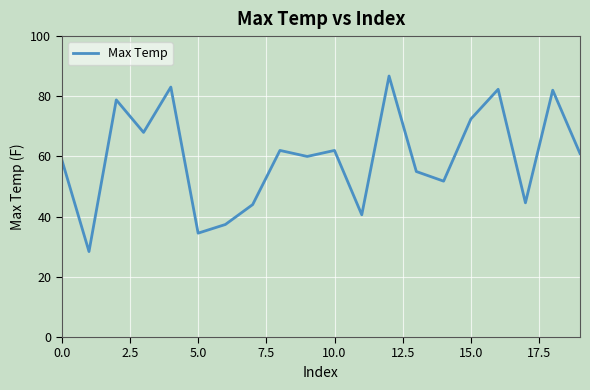

What is the greatest value displayed?

86.7